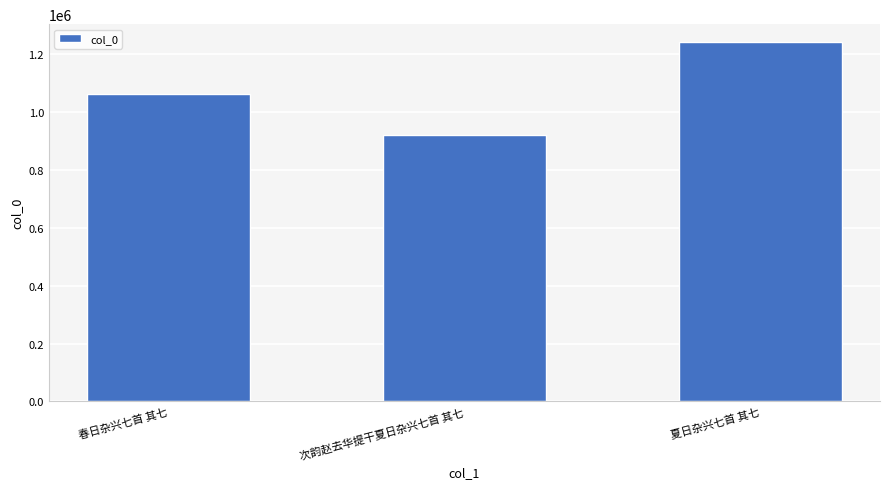

At which category does the chart reach its minimum across all series?

次韵赵去华提干夏日杂兴七首 其七